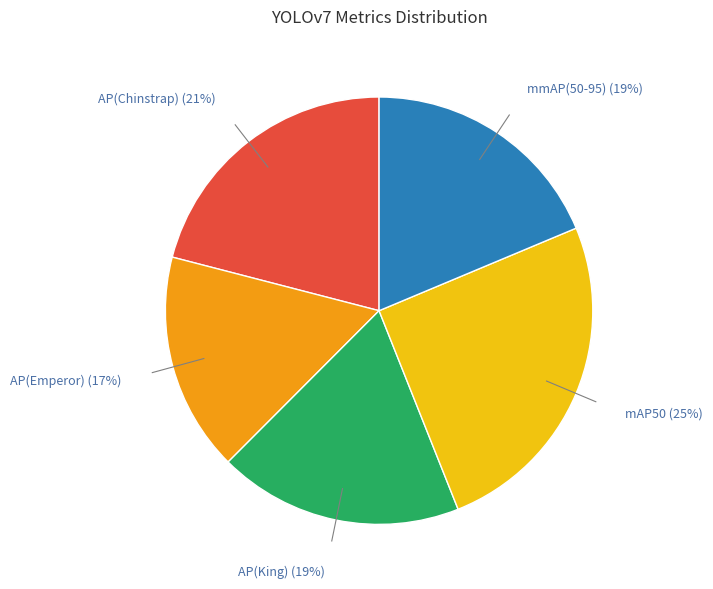

Combined, do AP(Chinstrap) and AP(Emperor) account for over 50%?

No